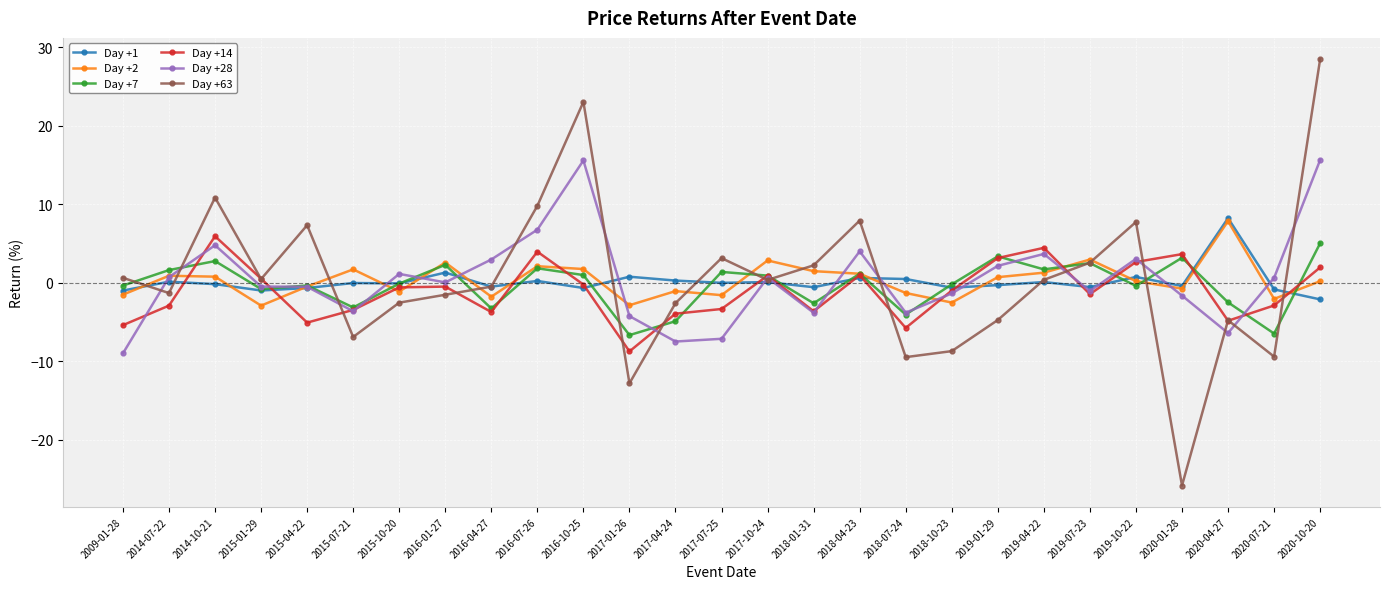

How many values in Day +63 are above zero?

14